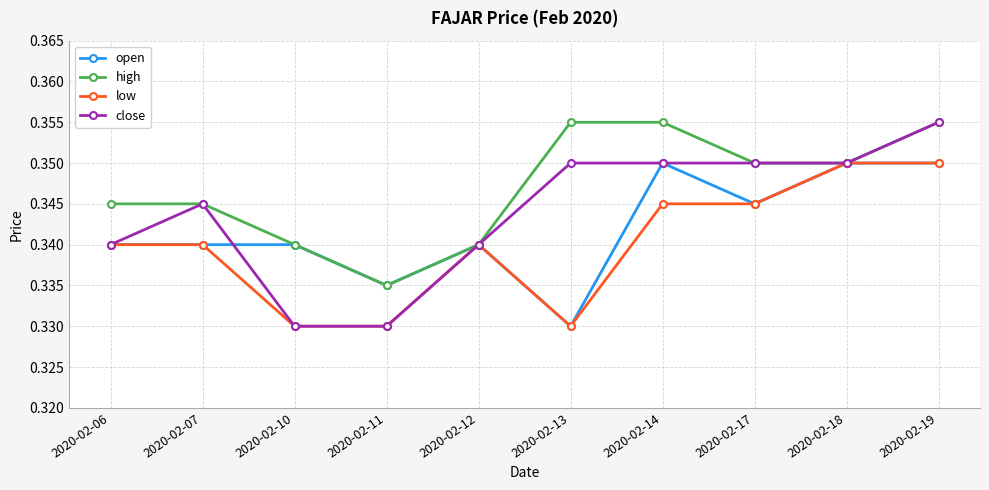

Is the value of low at 2020-02-14 greater than the value of open at 2020-02-10?

Yes